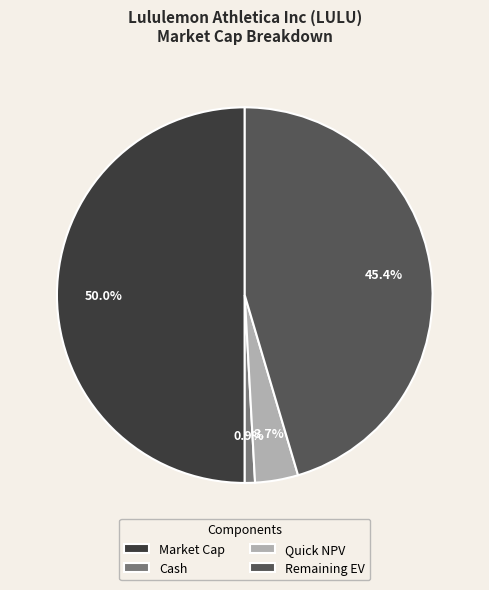

Is Quick NPV the majority of the pie?

No